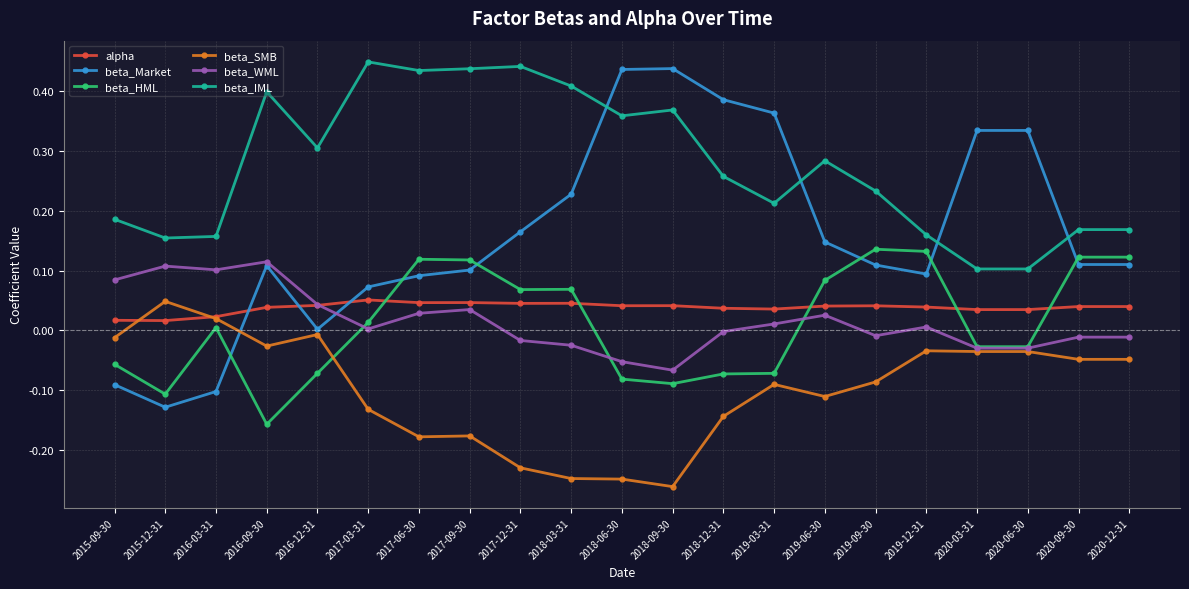

True or false: beta_IML and beta_SMB cross at least once.

False